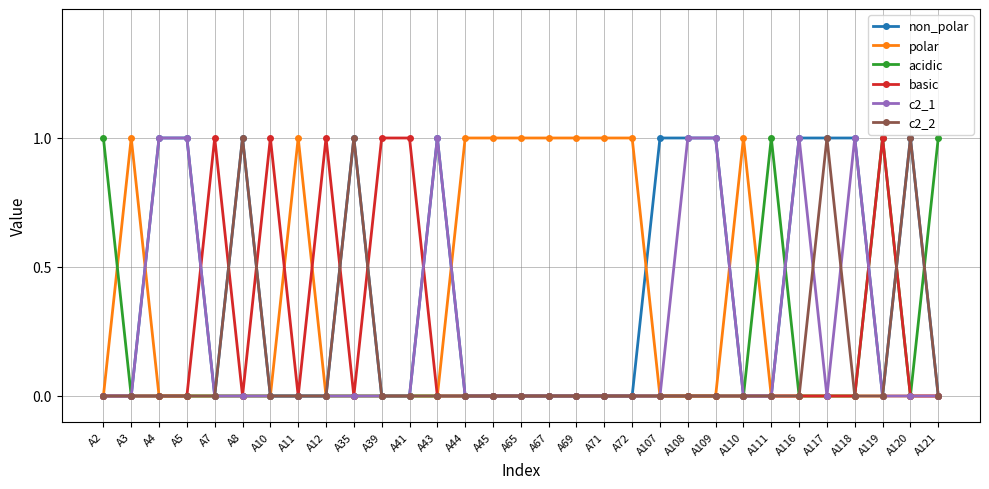

True or false: non_polar has more than 1 points higher than both neighbors.

True